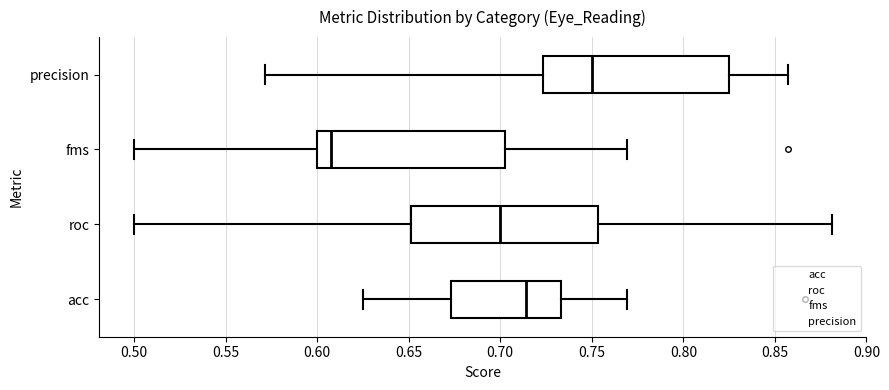

Reading bottom to top, read every box against the x-axis: the position of its median line, the range the box covers, and the ends of its whiskers. The values are not printed on the chart, so give them approximately, as read against the axis.

acc: median 0.715, box 0.675 to 0.735, whiskers 0.625 to 0.770
roc: median 0.700, box 0.650 to 0.755, whiskers 0.500 to 0.880
fms: median 0.610, box 0.600 to 0.700, whiskers 0.500 to 0.770
precision: median 0.750, box 0.725 to 0.825, whiskers 0.570 to 0.855